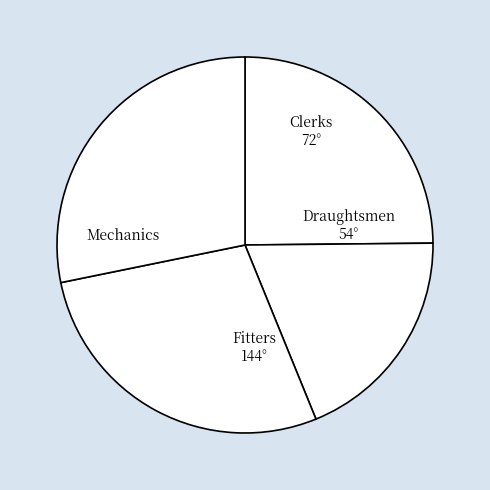

Does Clerks 72° represent more than half of the total?

No